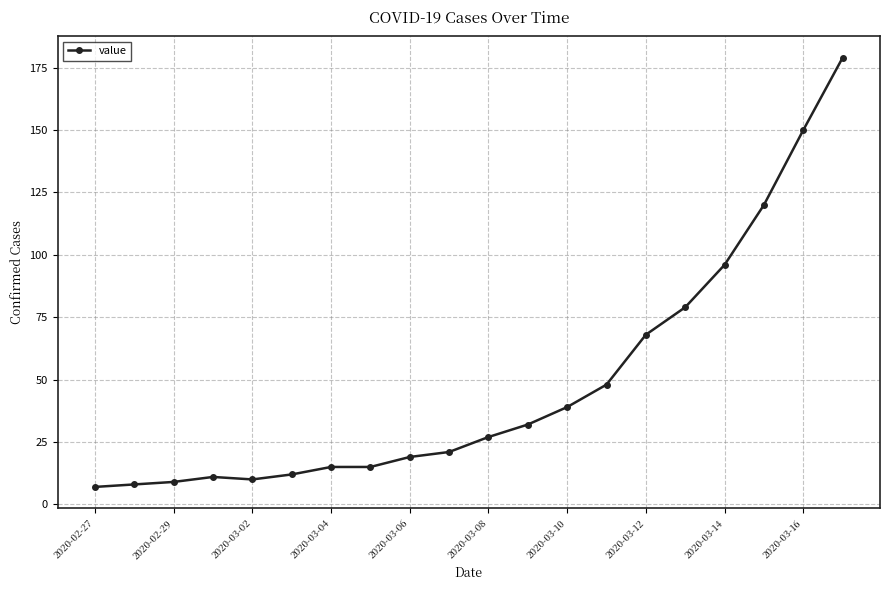

What is the average value?

48